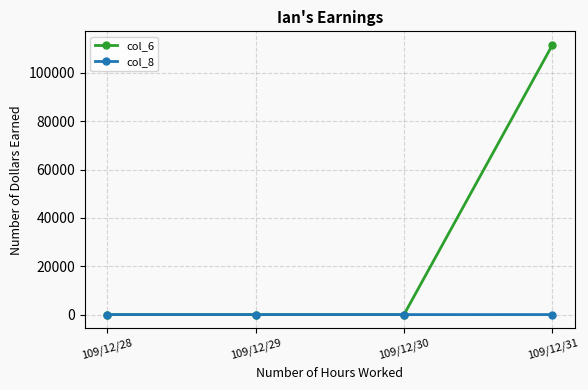

Is it true that col_6 equals -54552 at 109/12/28?

False